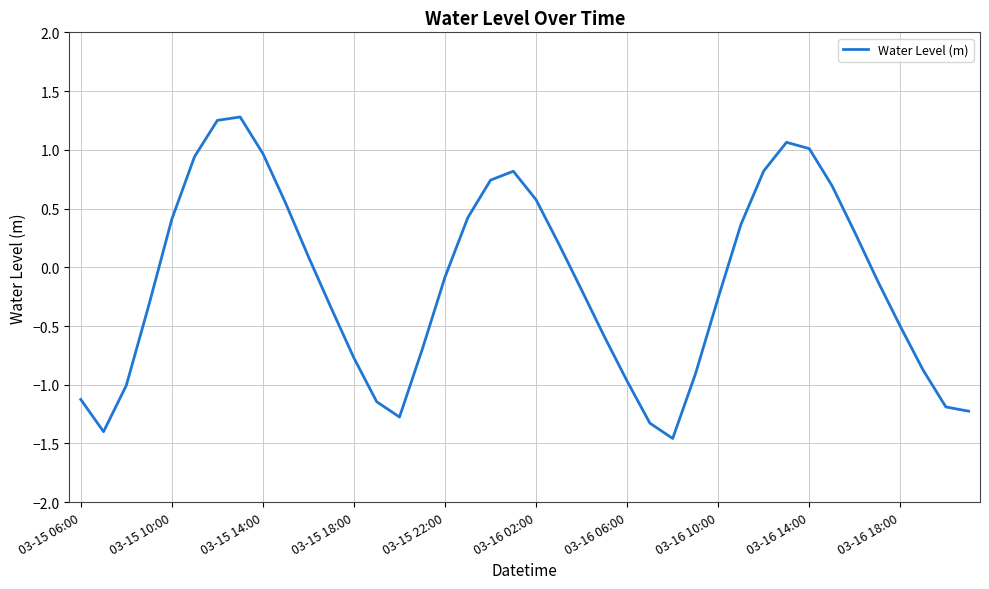

What is the difference between the maximum and minimum values?

2.7